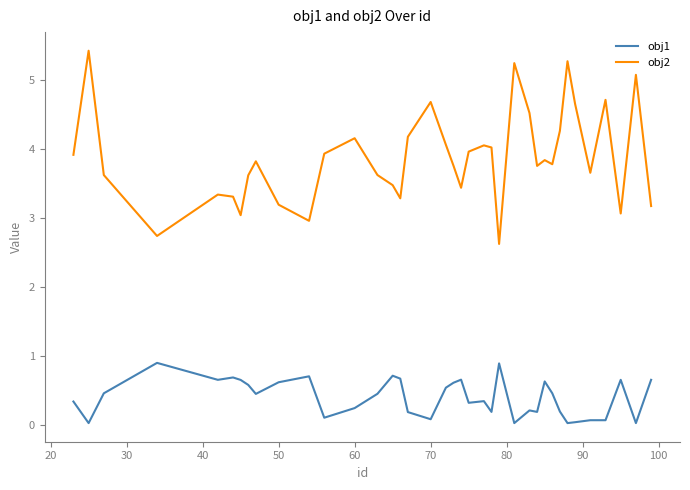

Which series has the largest range (max minus min)?

obj2